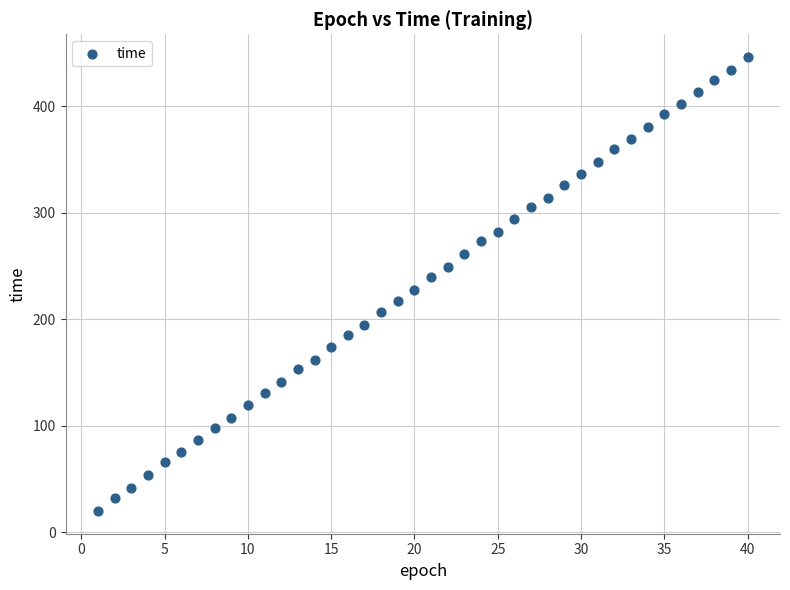

What is the range of Y values (max minus min)?

426.6